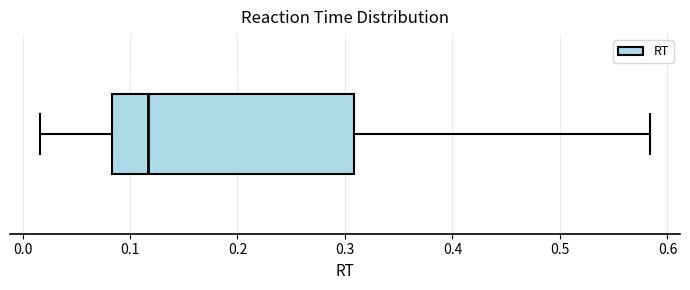

Where does the left whisker of the box end on the x-axis? The values are not printed on the chart, so give them approximately, as read against the axis.

0.02